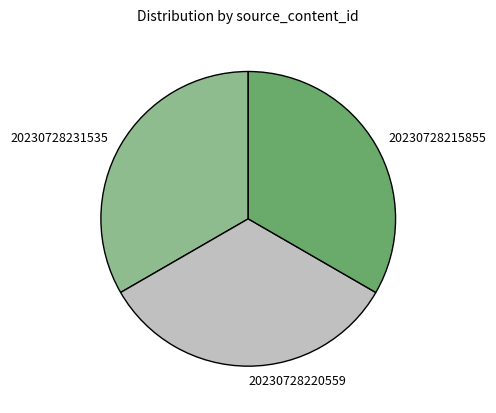

The 20230728220559 slice represents 26% of the pie. True or false?

False